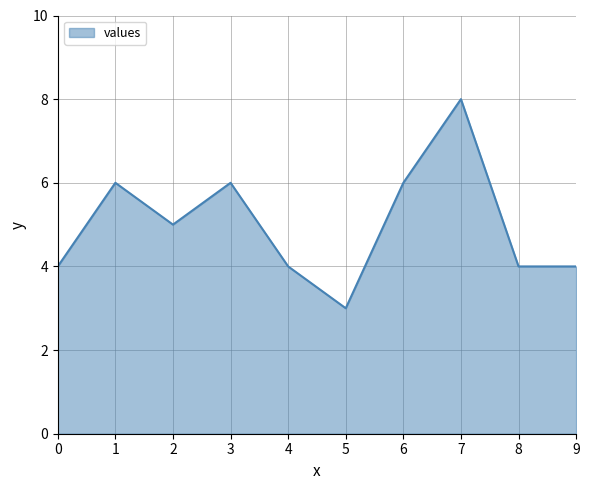

Which label corresponds to the smallest value in the chart?

5